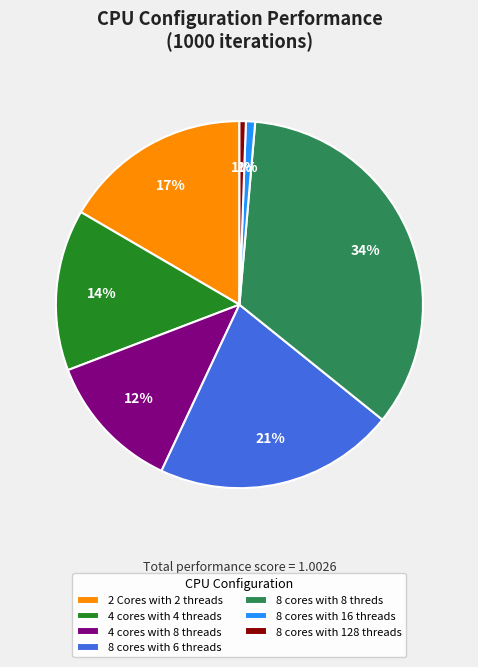

Does 4 cores with 4 threads account for over 50% of the chart?

No